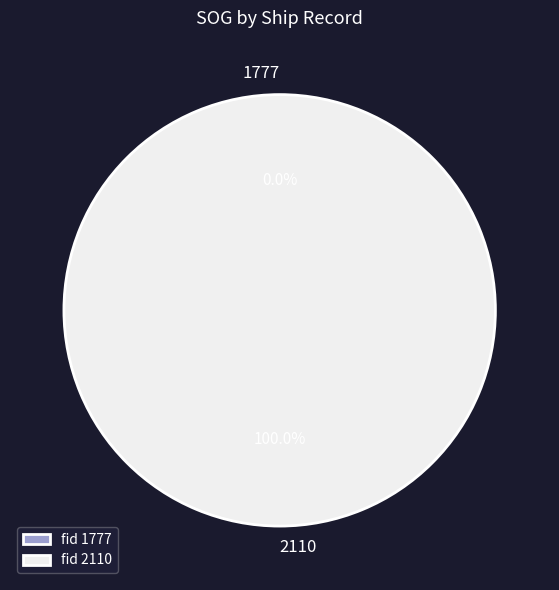

Combined, what portion of the pie is 1777 and 2110?

100.0%